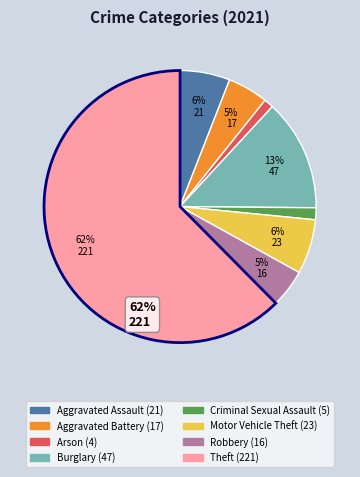

Which category has the biggest portion of the pie?

Theft